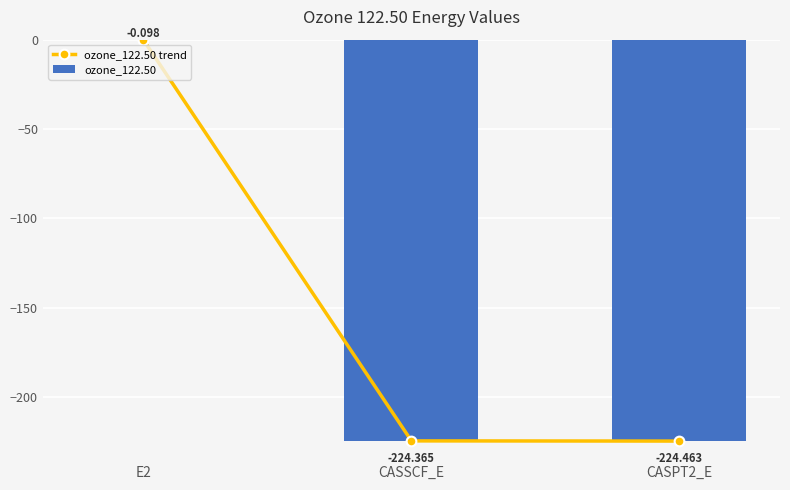

What is the sum of all ozone_122.50 values?

-448.9